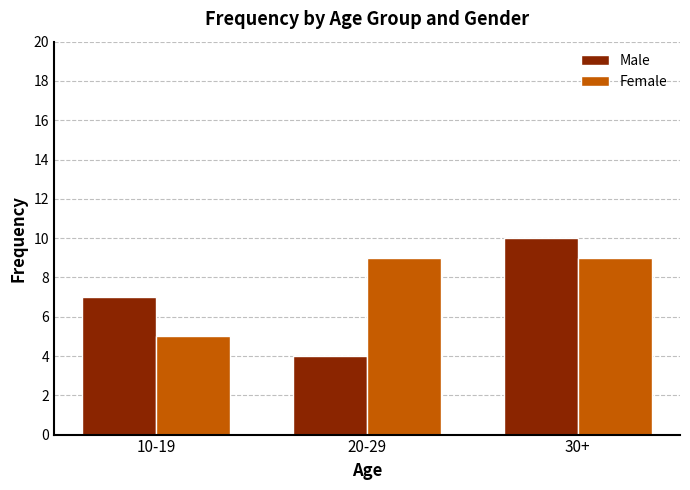

Reading right to left, extract all data points from this chart.

Male: 30+=10	20-29=4	10-19=7
Female: 30+=9	20-29=9	10-19=5